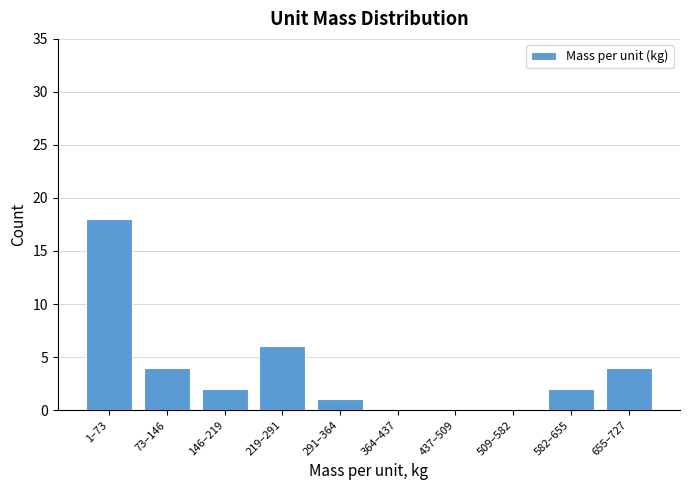

Reading right to left, list all the values displayed in this chart.

655–727=4	582–655=2	509–582=0	437–509=0	364–437=0	291–364=1	219–291=6	146–219=2	73–146=4	1–73=18